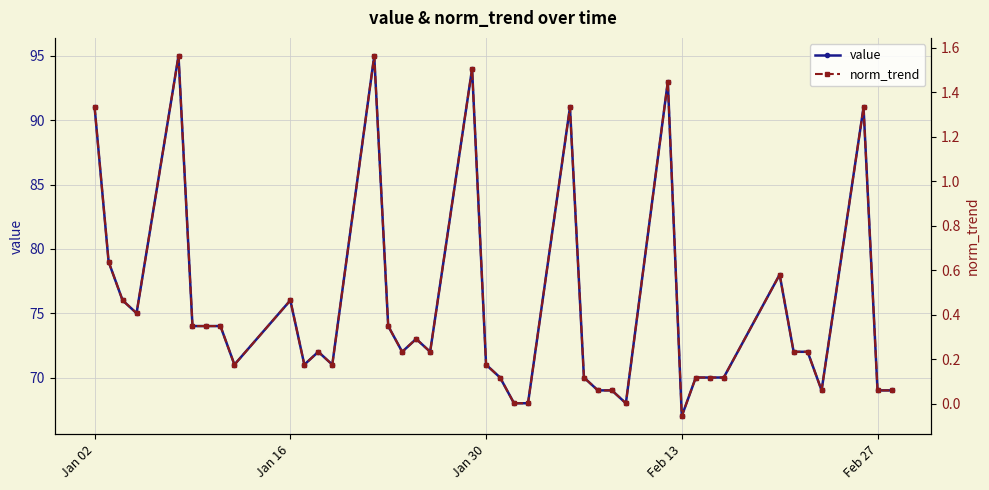

Is it true that value equals 91 at Jan 02?

True